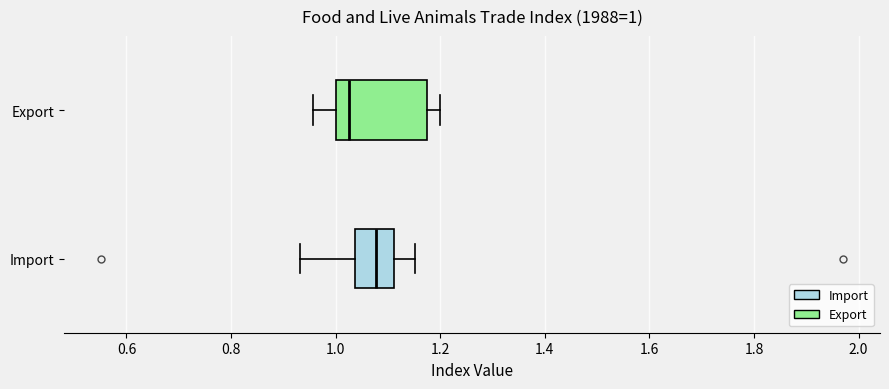

Which box's median line is the furthest to the right?

Import